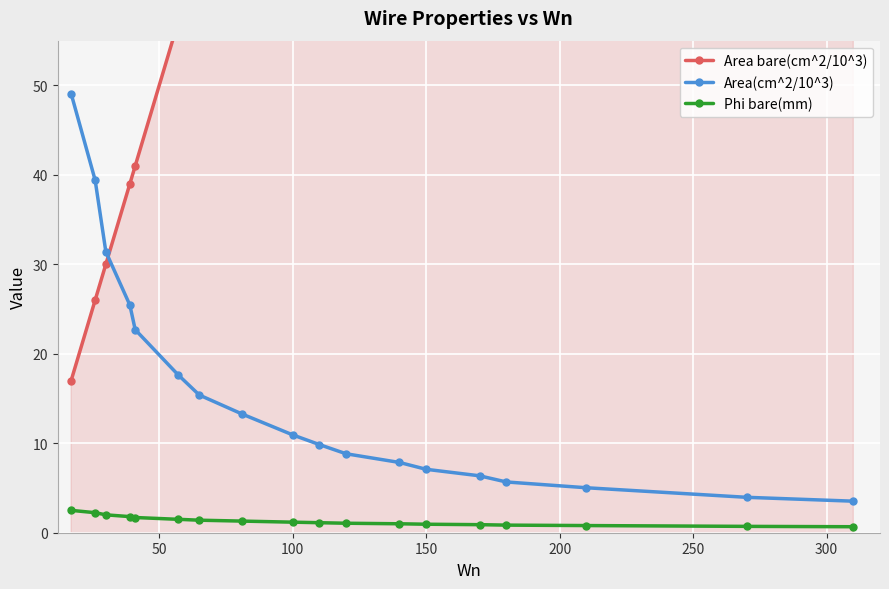

What is the lowest value of the Area(cm^2/10^3) series?

3.5